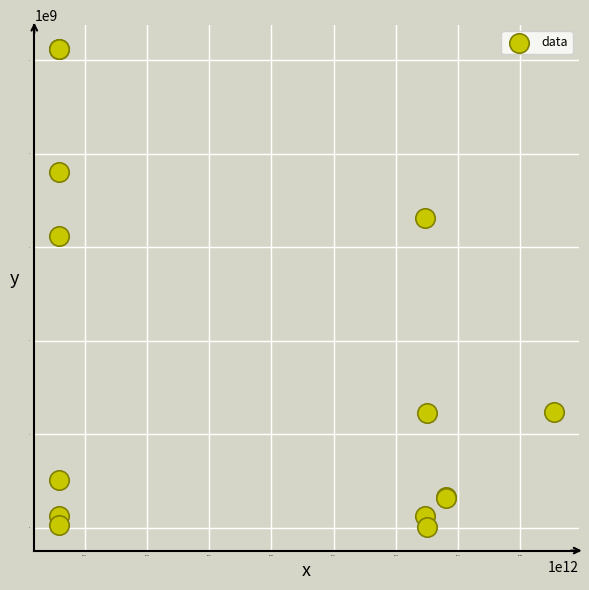

What Y value in the scatter plot is closest to 2566812412?

3124151025